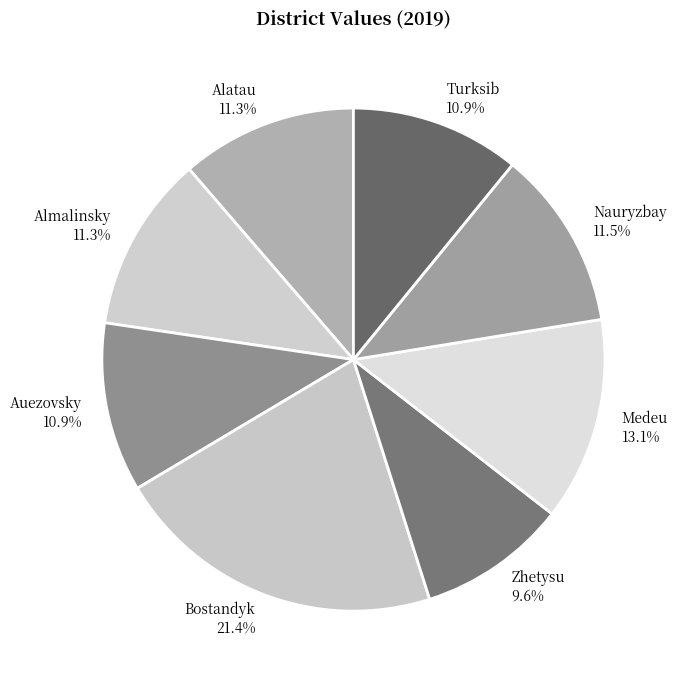

What is the ratio of the value at Alatau to the value at Auezovsky?

1.0